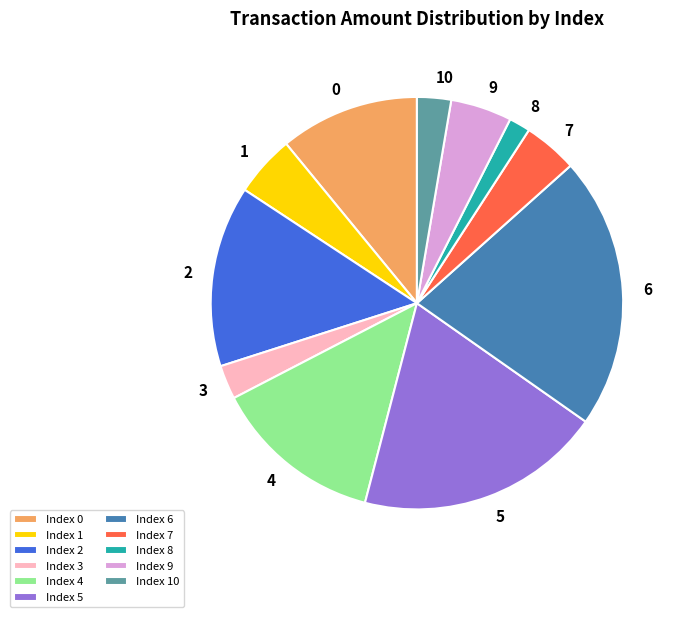

How many slices are in this pie chart?

11